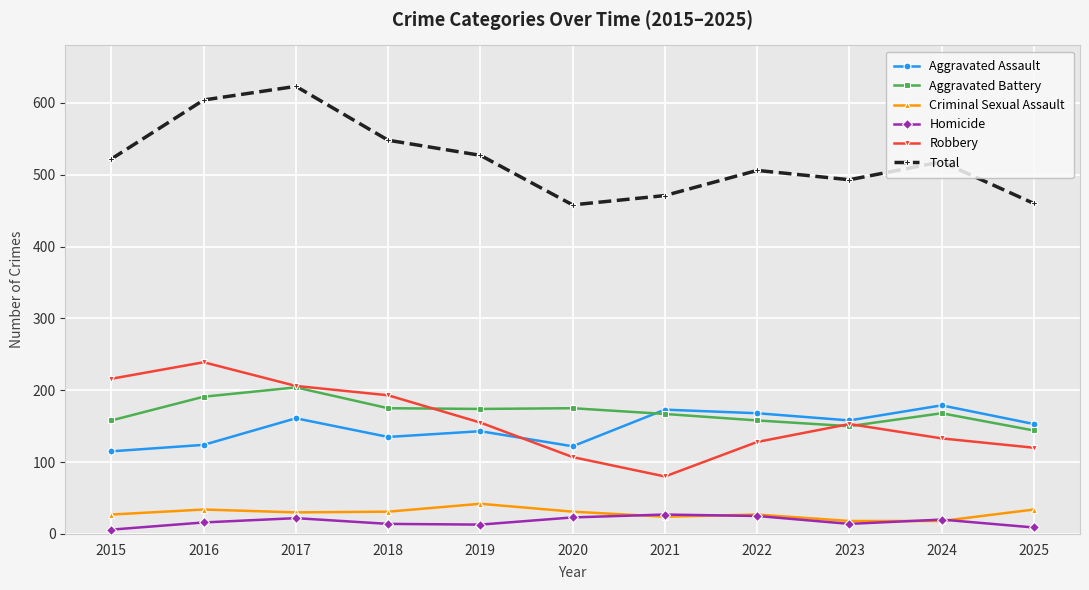

What are all the series names shown in the legend?

Aggravated Assault, Aggravated Battery, Criminal Sexual Assault, Homicide, Robbery, Total